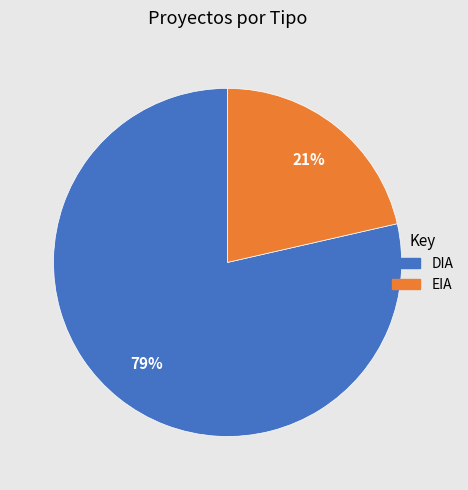

How many segments does this pie chart have?

2